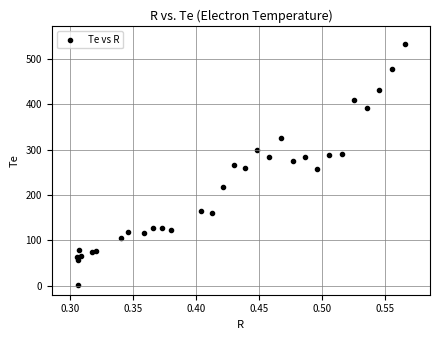

What is the range of X values (max minus min)?

0.3